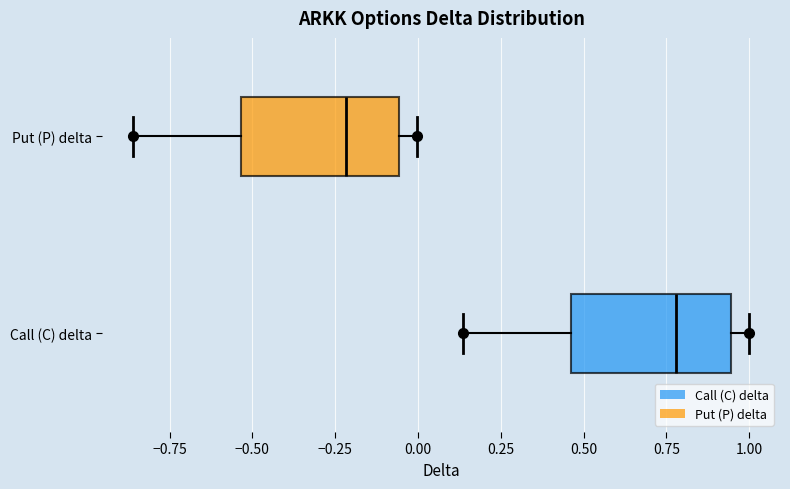

Which box has the furthest to the right median line?

Call (C) delta